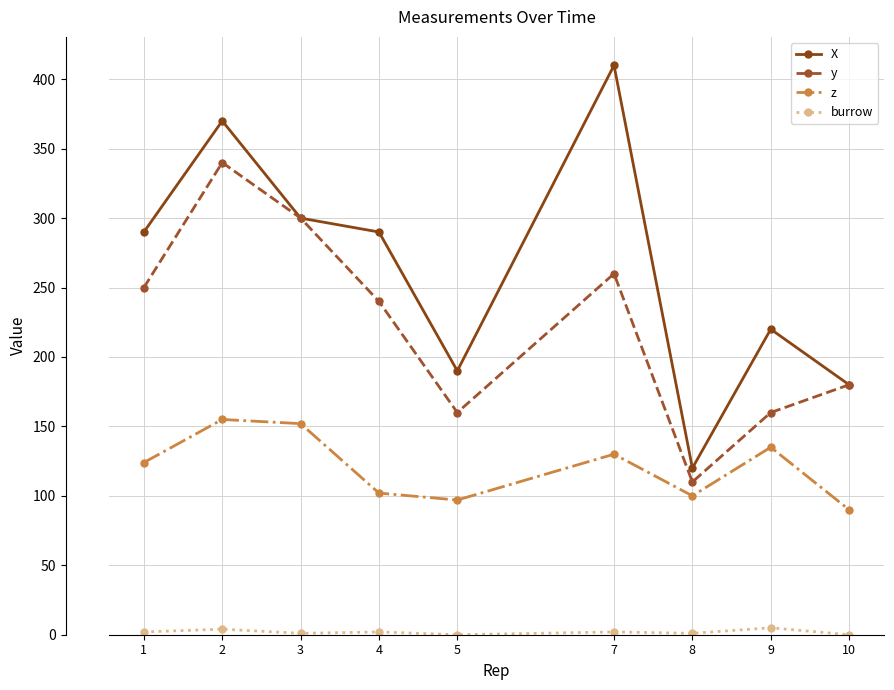

What is the value of the X point at the 5th from the left?

190